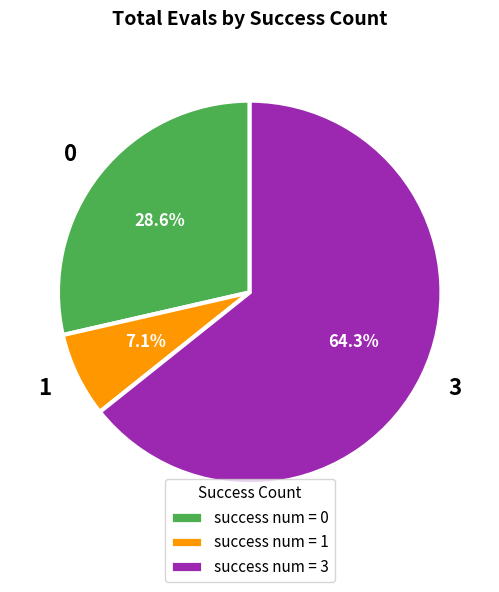

Between 3 and 0, which is larger?

3